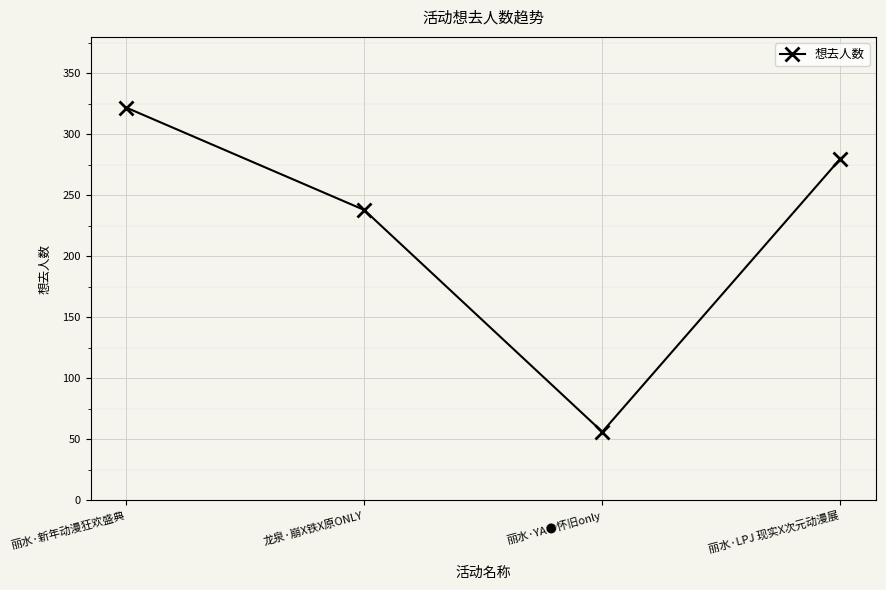

What is the change in value from 龙泉·崩X铁X原ONLY to 丽水·LPJ 现实X次元动漫展?

+42